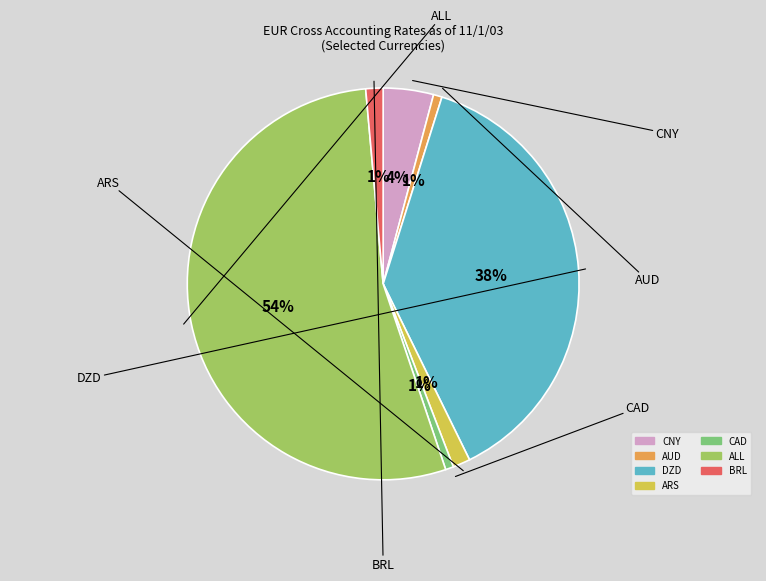

Do ALL and BRL together represent more than half of the pie?

Yes